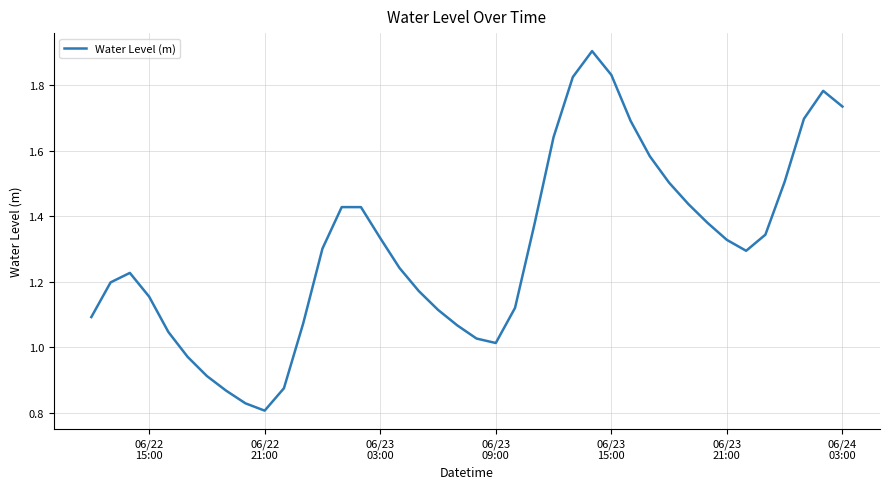

What is the maximum value shown in the chart?

1.9